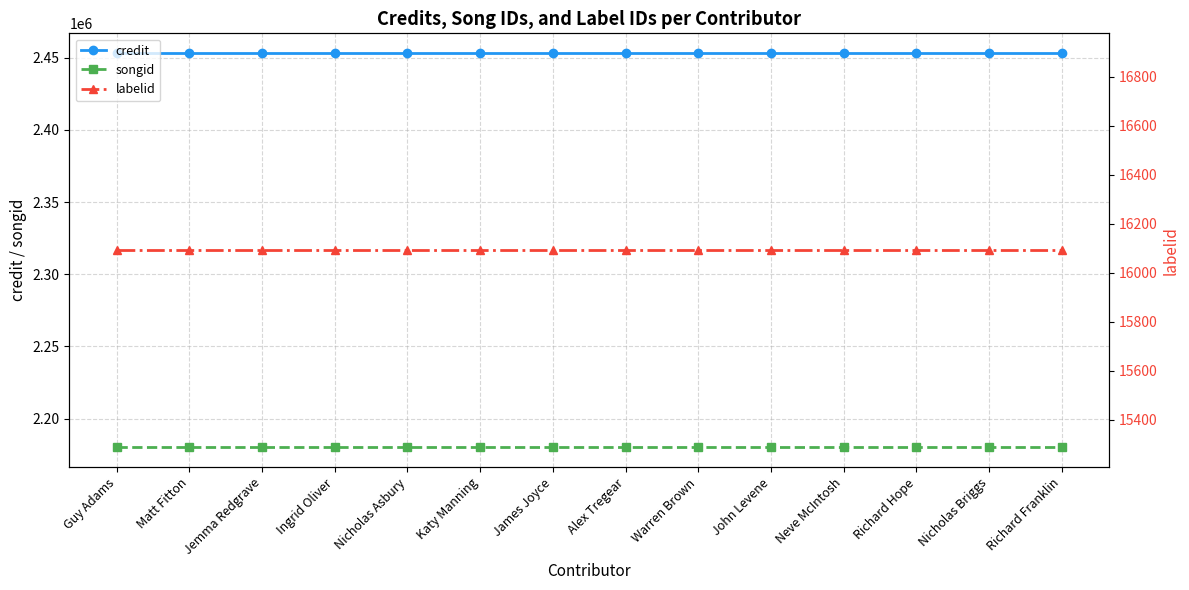

True or false: credit has more than 2 interior local peaks.

False